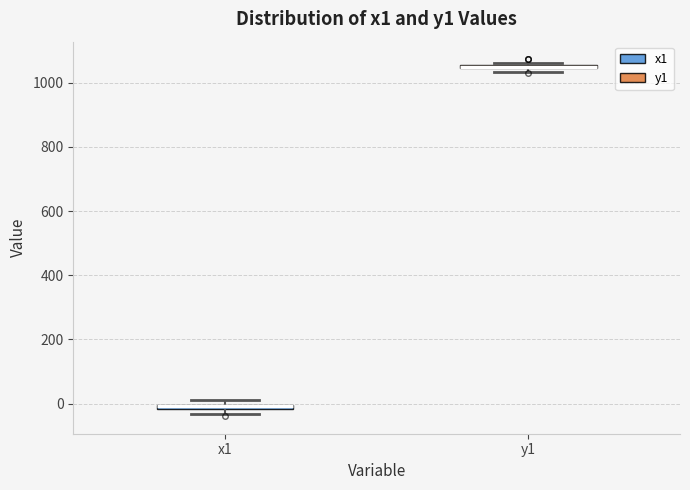

Where is the upper edge of the box for y1 on the y-axis? The values are not printed on the chart, so give them approximately, as read against the axis.

1060